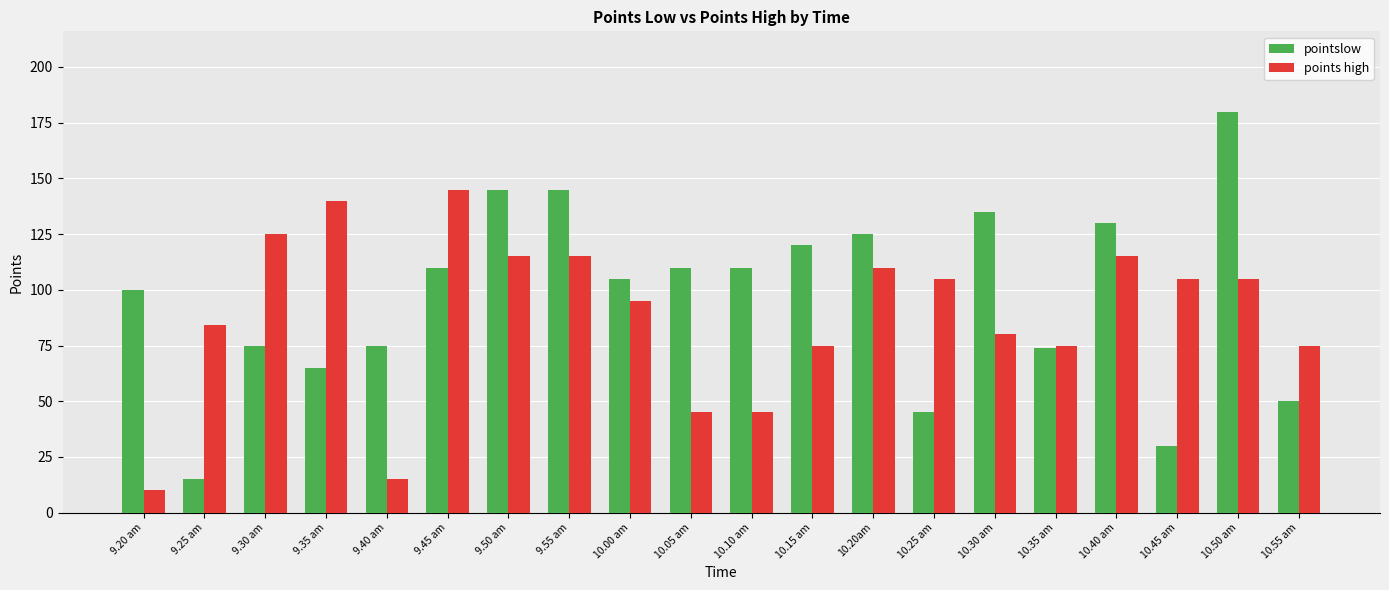

True or false: pointslow has a value of 130 at 10.40 am.

True